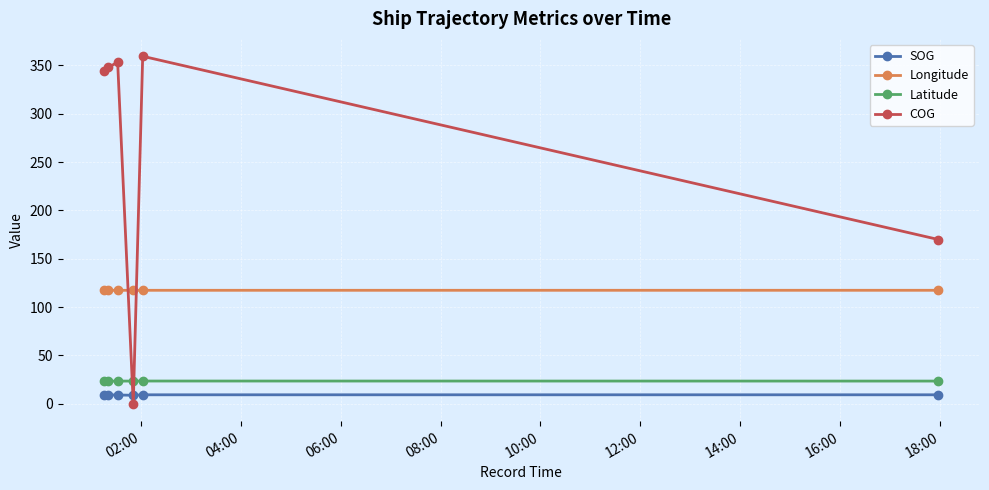

Which series has the largest total across all categories?

COG